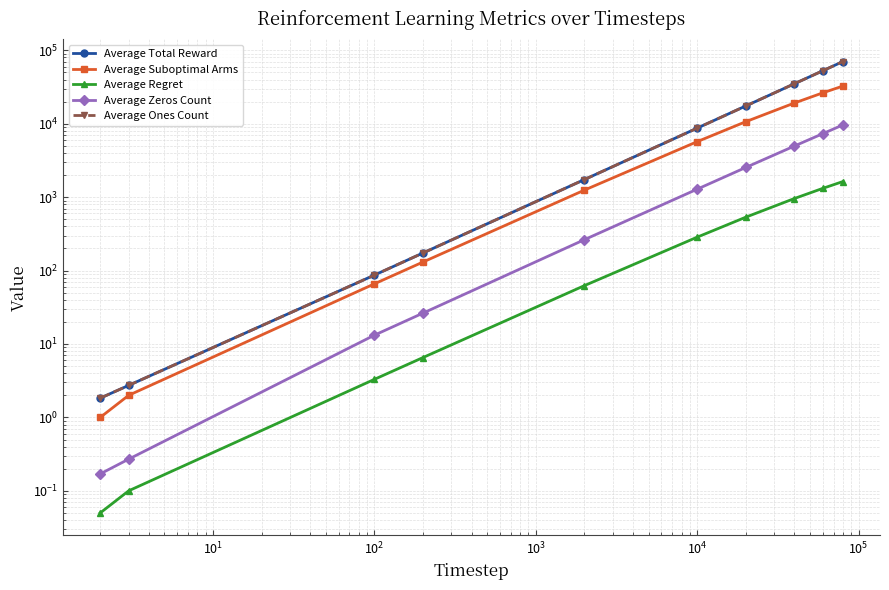

What is the sum of all Average Total Reward values?

186249.5